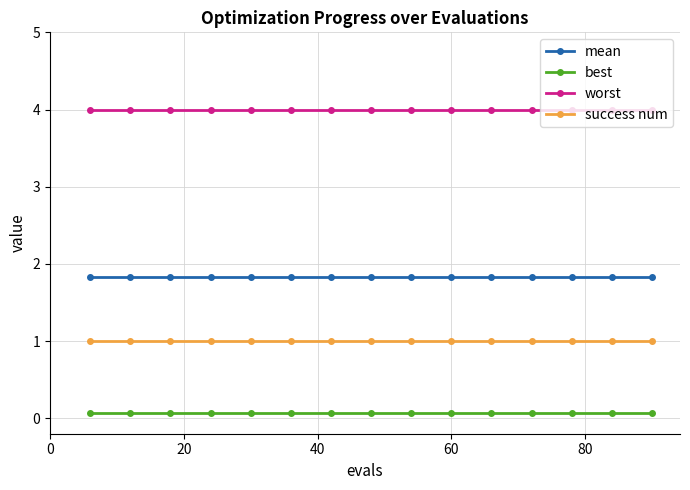

True or false: worst and mean intersect in this chart.

False